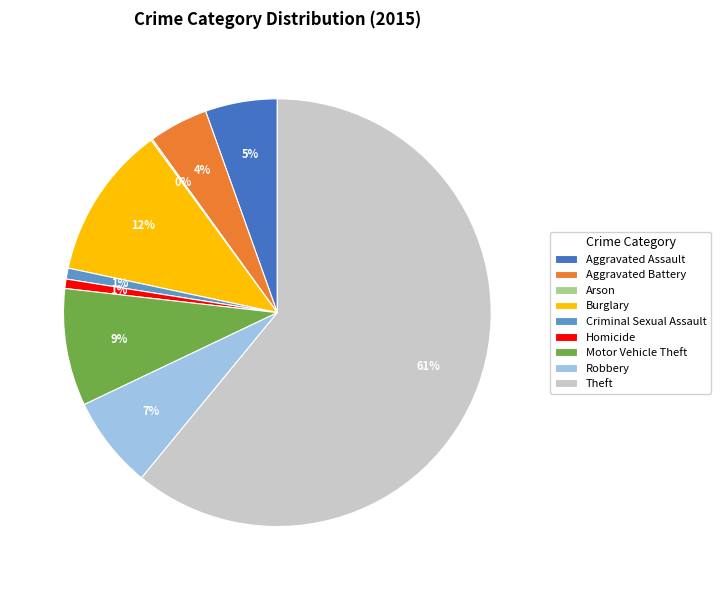

Which category has the biggest portion of the pie?

Theft